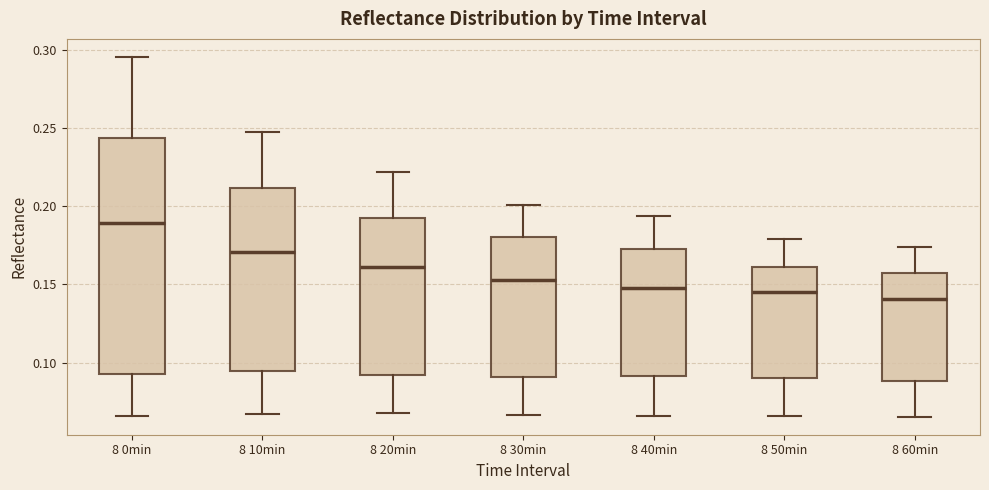

Which box has the highest median line?

8 0min